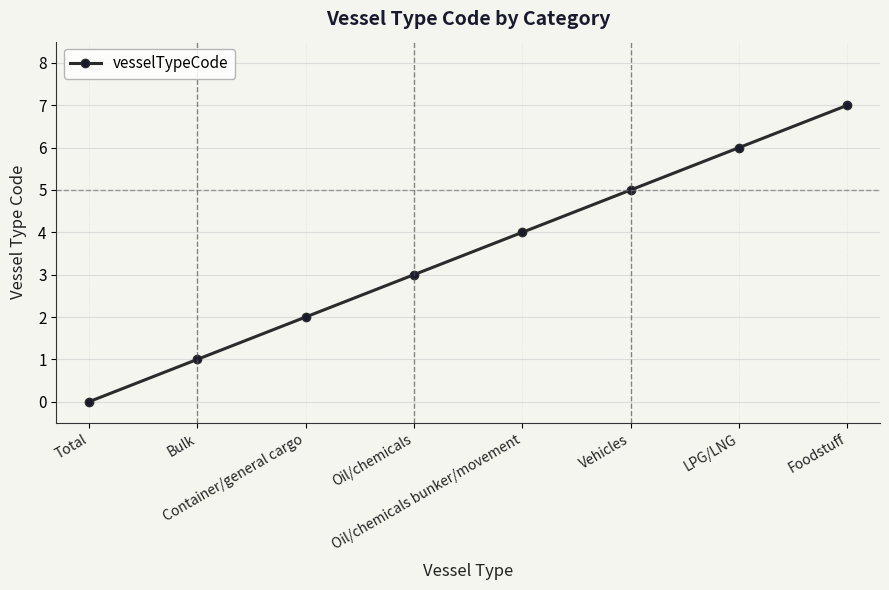

What is the value of the 8th point from the left?

7